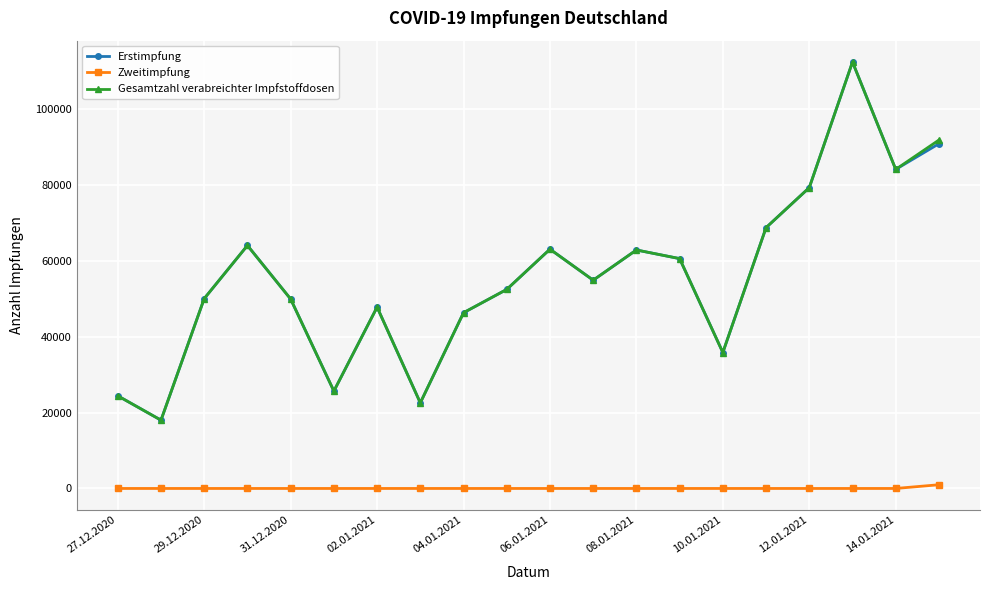

True or false: Gesamtzahl verabreichter Impfstoffdosen and Zweitimpfung intersect in this chart.

False